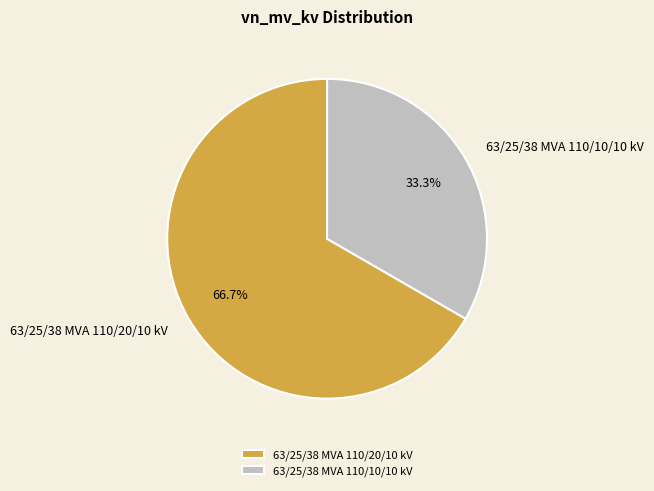

To the nearest percent, what is the combined percentage of 63/25/38 MVA 110/10/10 kV and 63/25/38 MVA 110/20/10 kV?

100%